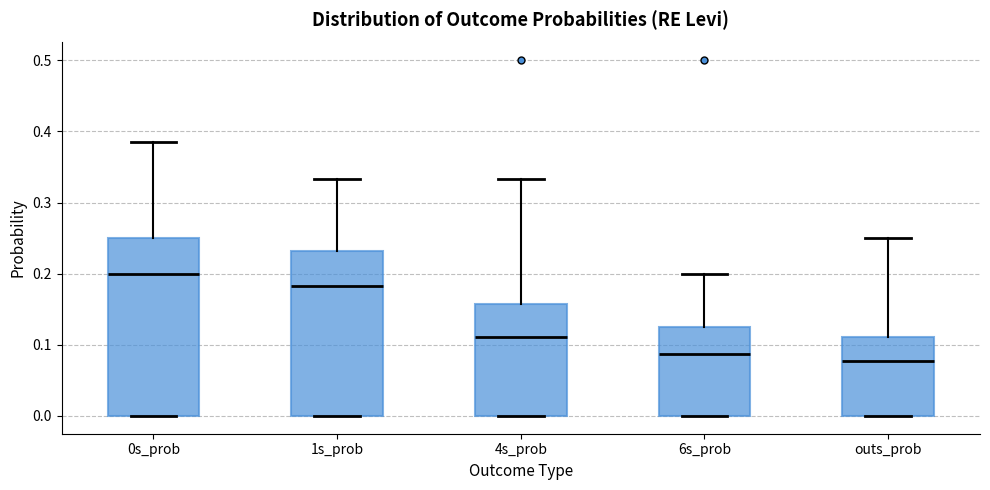

Where is the lower edge of the box for 0s_prob on the y-axis? The values are not printed on the chart, so give them approximately, as read against the axis.

0.00